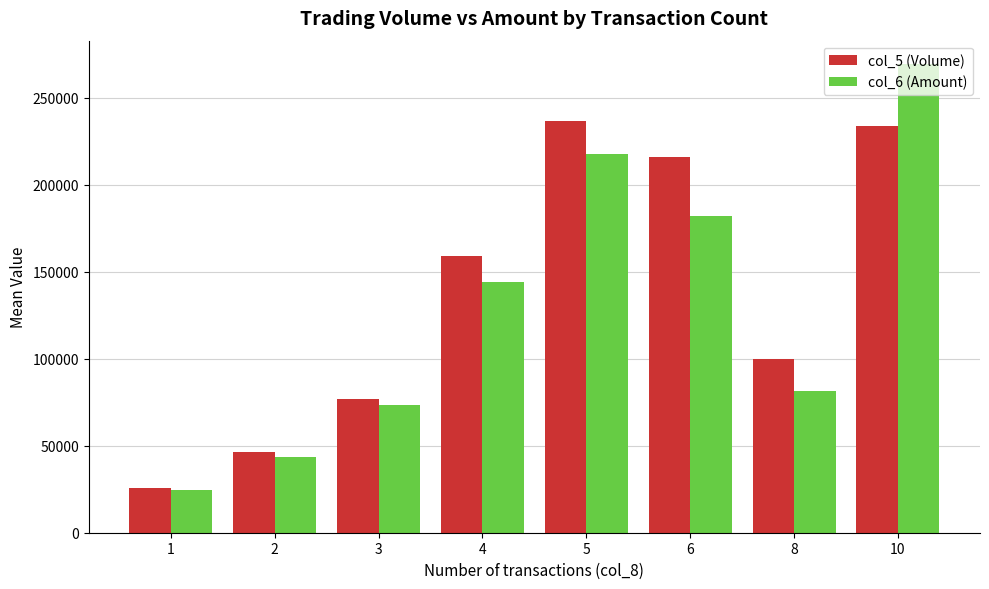

The value of col_5 (Volume) at 10 is 234000.0. True or false?

True